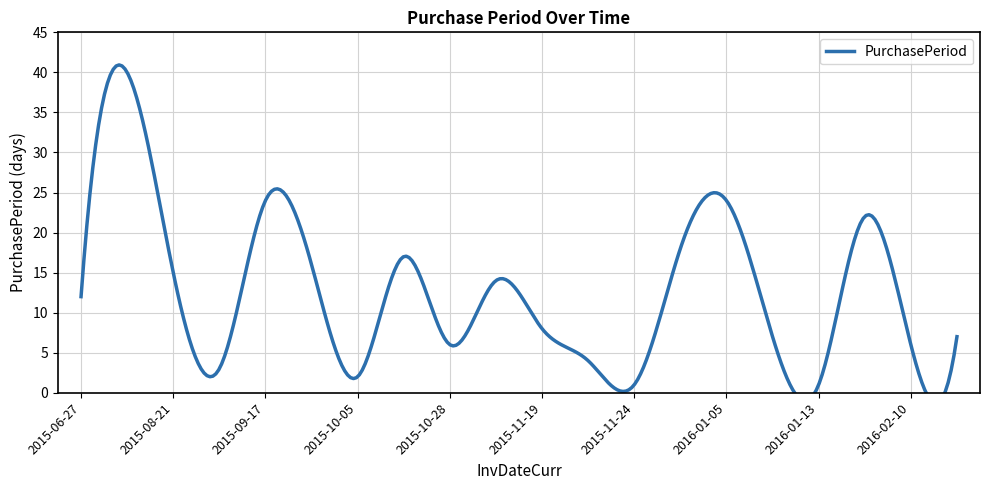

Does the chart have visible grid lines?

Yes